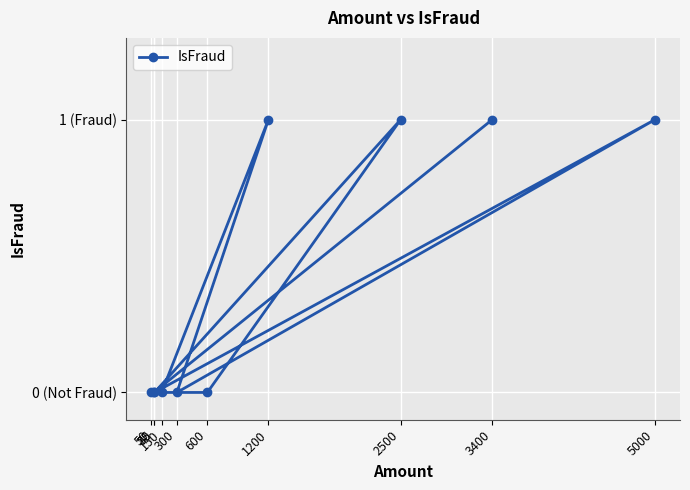

Rank the categories by value from highest to lowest.

1200, 5000, 2500, 3400, 50, 150, 300, 80, 600, 75